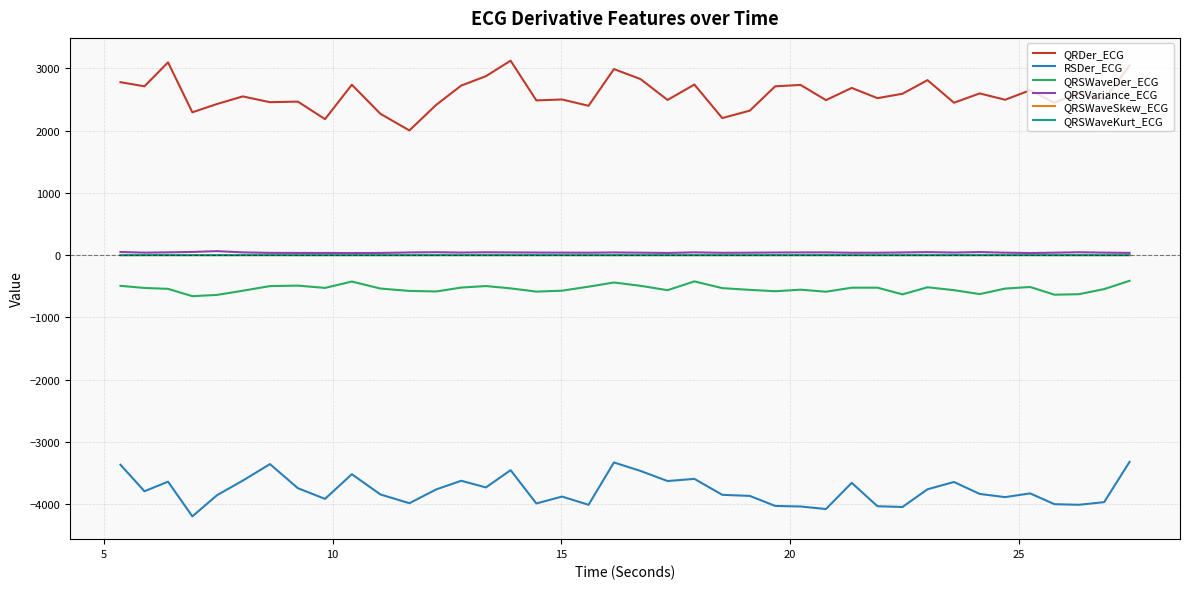

Is this an area chart (filled region under the line)?

No